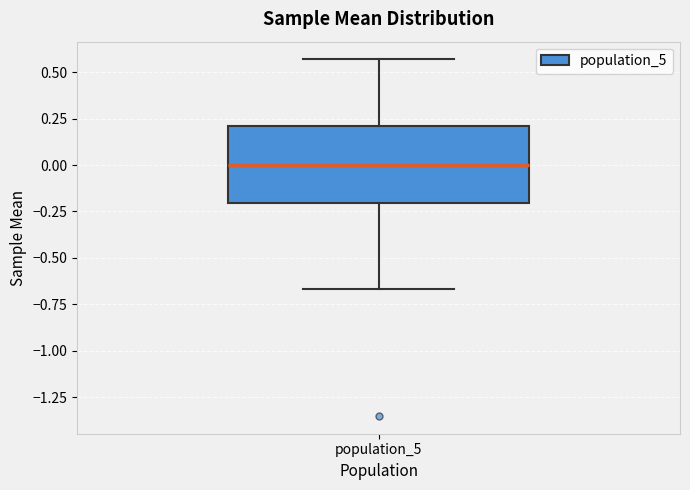

Read this box plot against the y-axis: the position of the median line, the range covered by the box, and the ends of both whiskers. The values are not printed on the chart, so give them approximately, as read against the axis.

median 0.00, box -0.20 to 0.20, whiskers -0.65 to 0.55